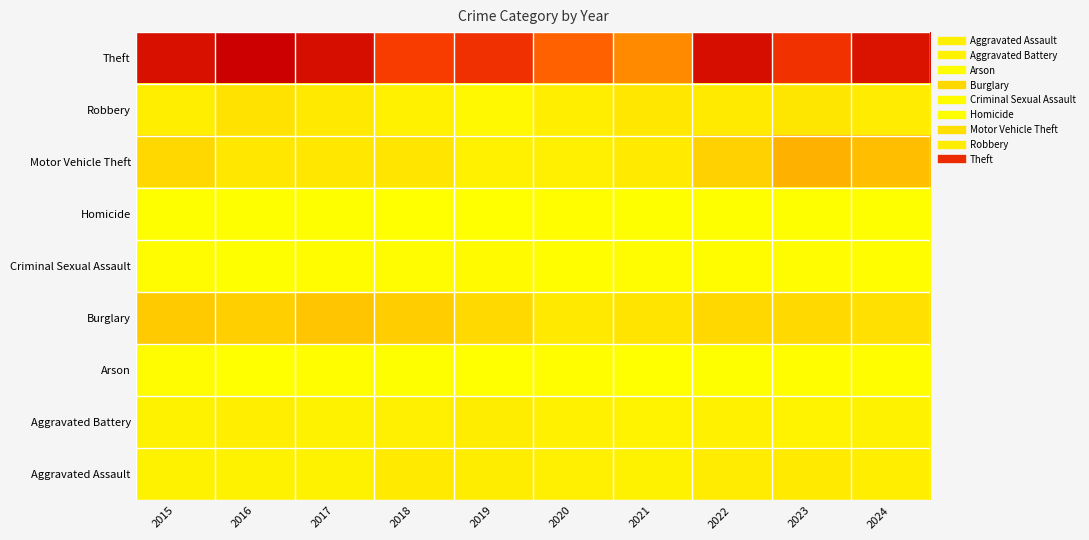

At which category is the sum across all series the highest?

2023